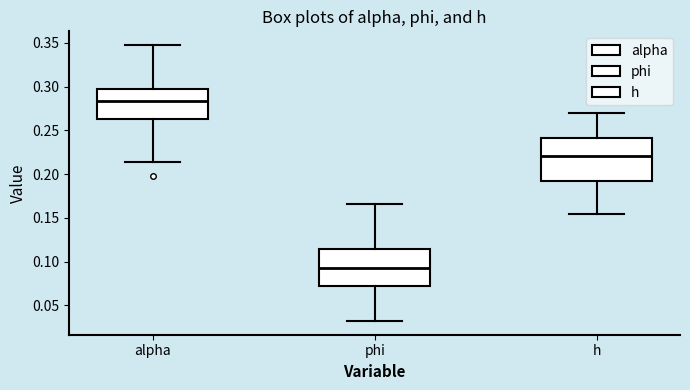

Which box has the highest median line?

alpha